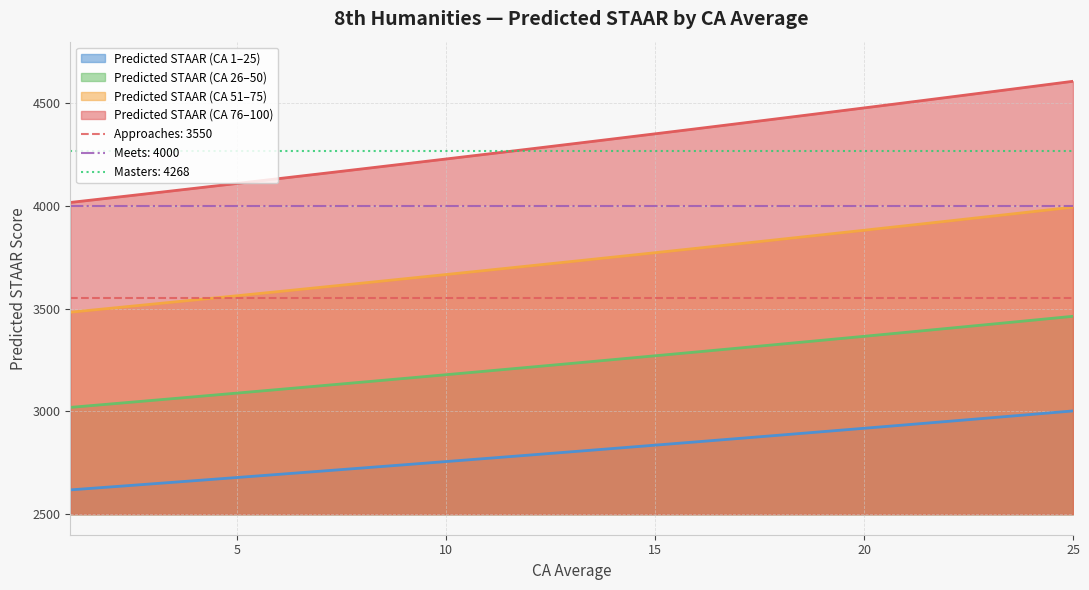

Does the chart display data point markers on the line(s)?

No